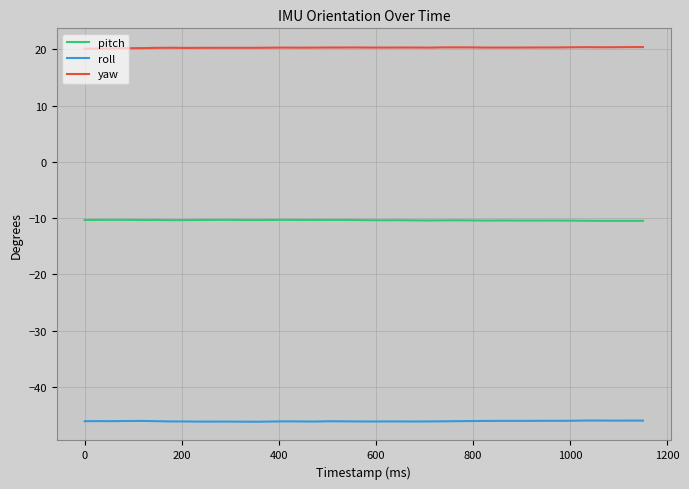

What is the maximum value shown in the chart?

20.4